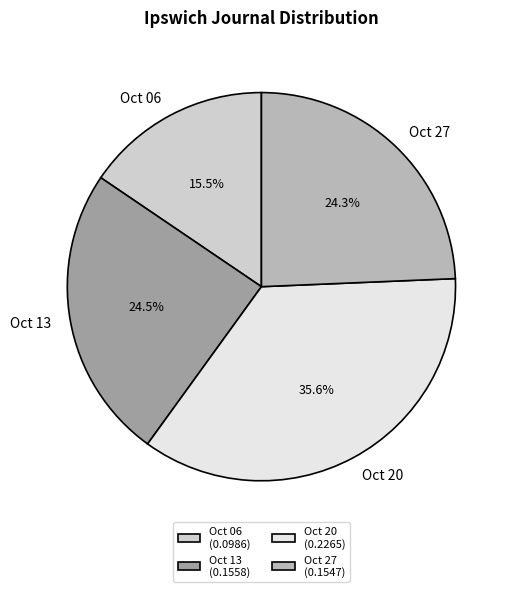

Between Oct 27 and Oct 20, which is larger?

Oct 20